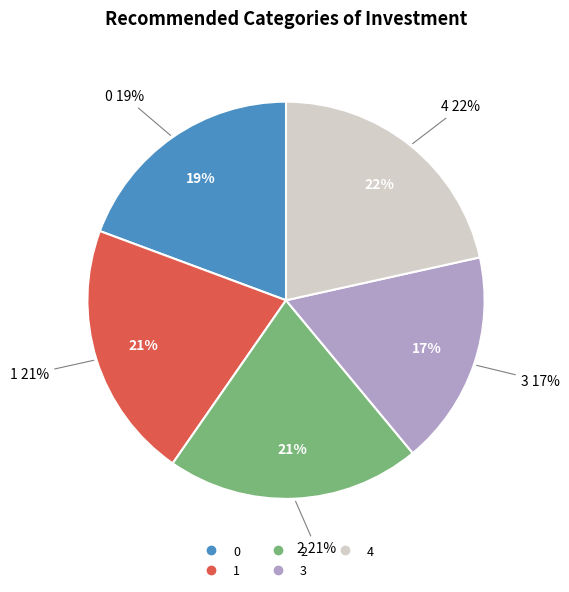

Count the number of slices in the pie.

5